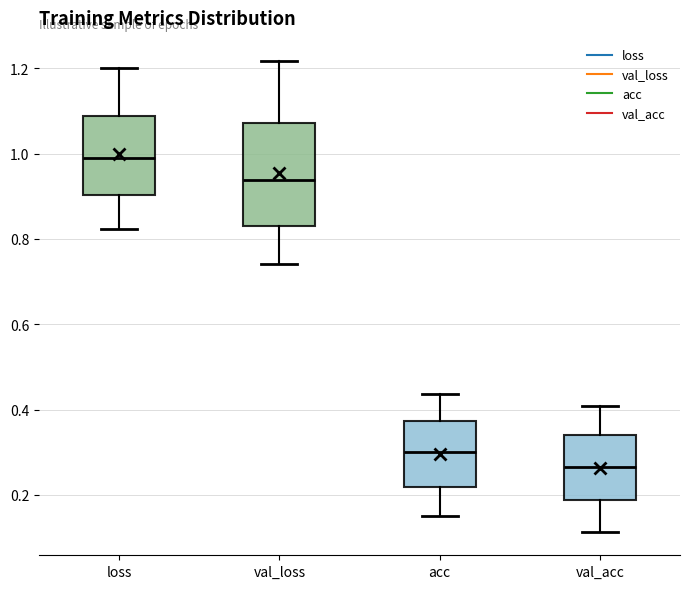

Comparing the boxes themselves (not the whiskers), which one is the tallest?

val_loss